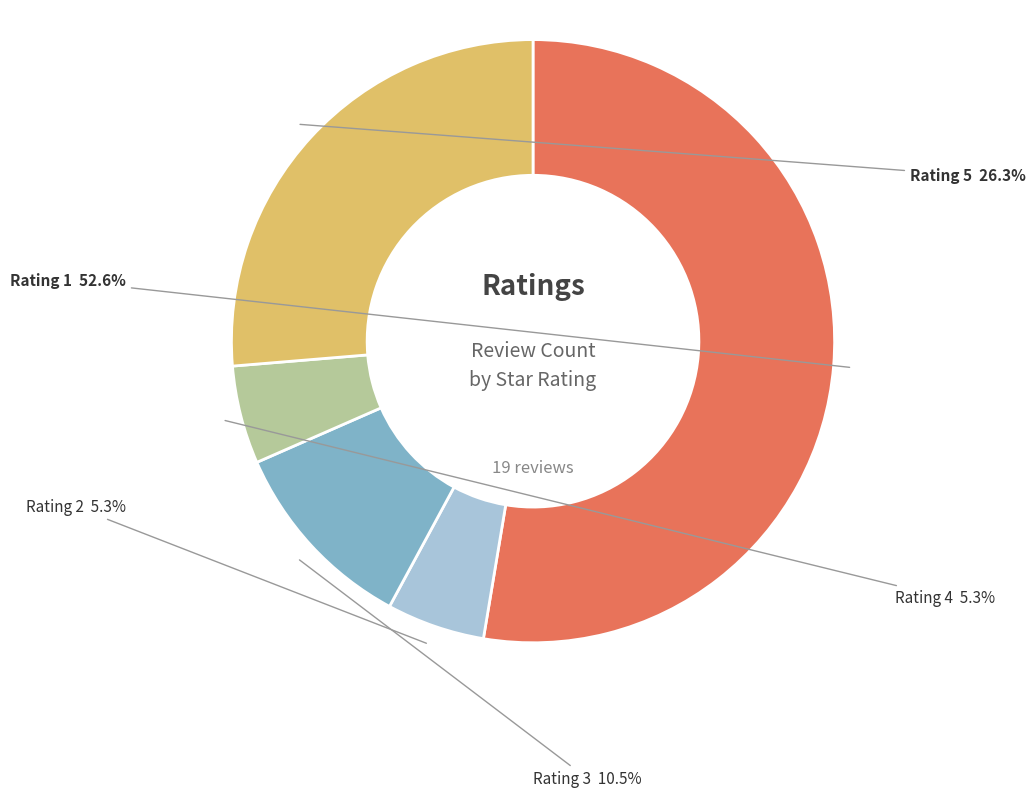

How many slices are in this pie chart?

5